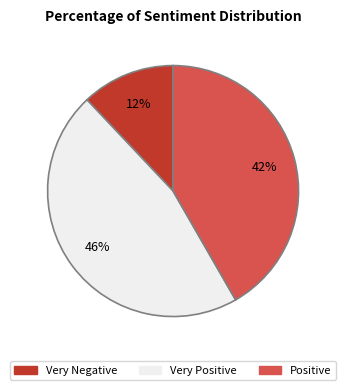

Is it true that Positive is 42% of the pie?

True